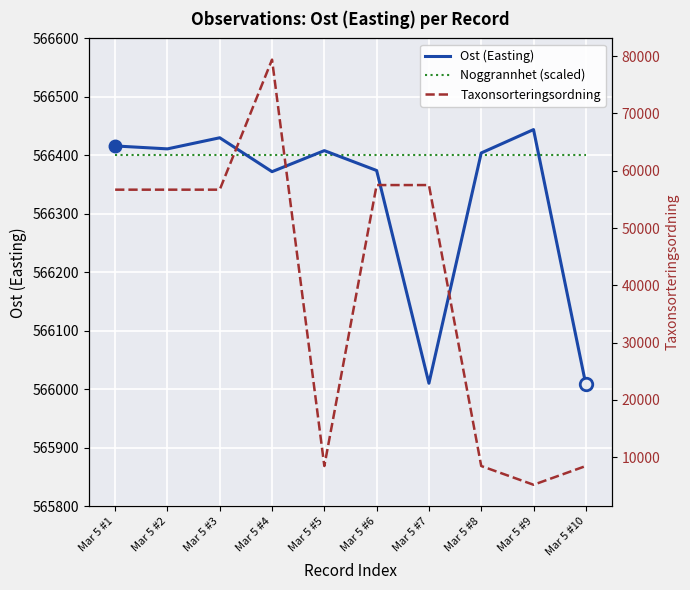

List the series in order of their peak value, highest first.

Ost (Easting), Noggrannhet (scaled), Taxonsorteringsordning